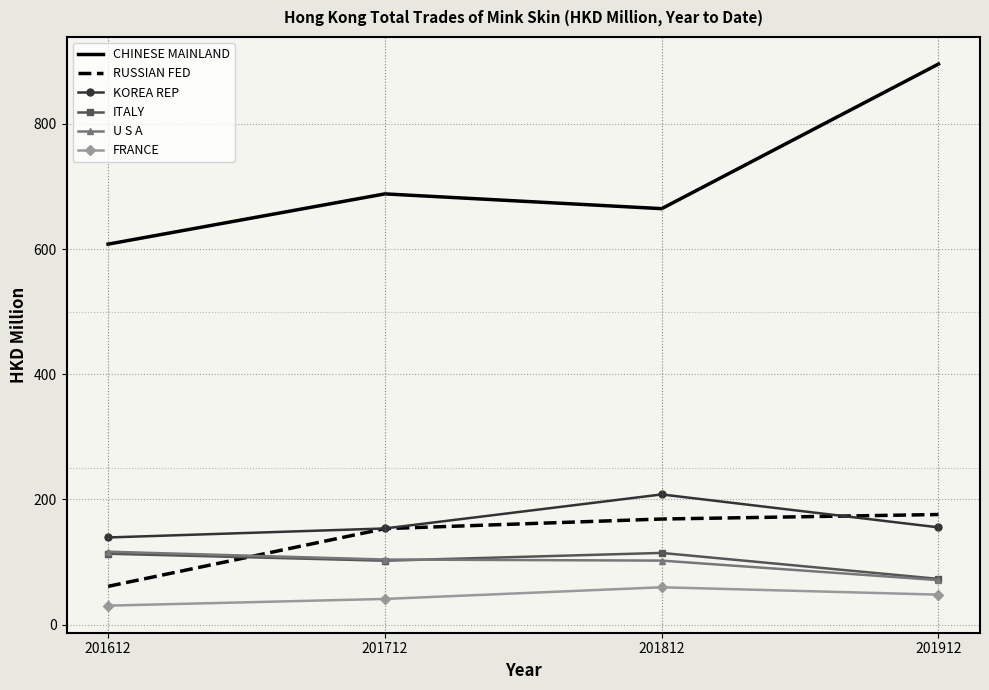

Which series changed the most between 201812 and 201912?

CHINESE MAINLAND